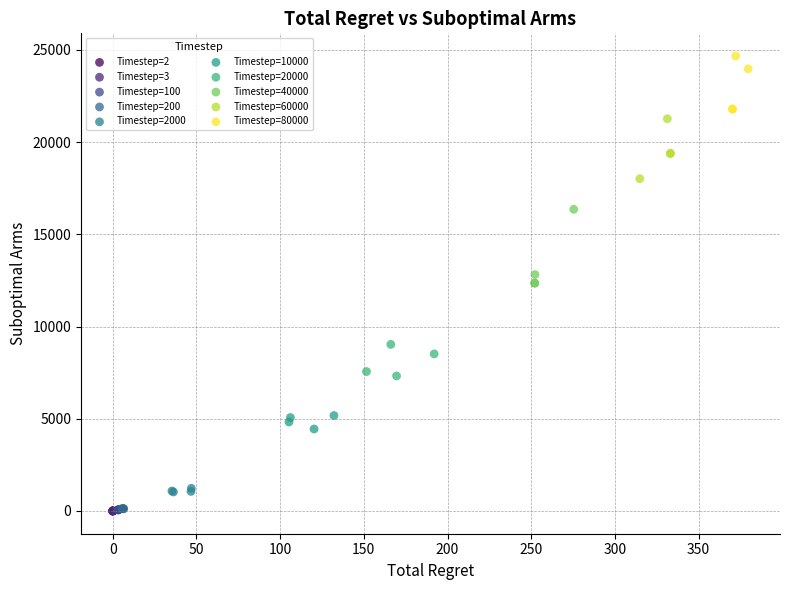

Which series reaches the maximum Y coordinate?

Timestep=80000